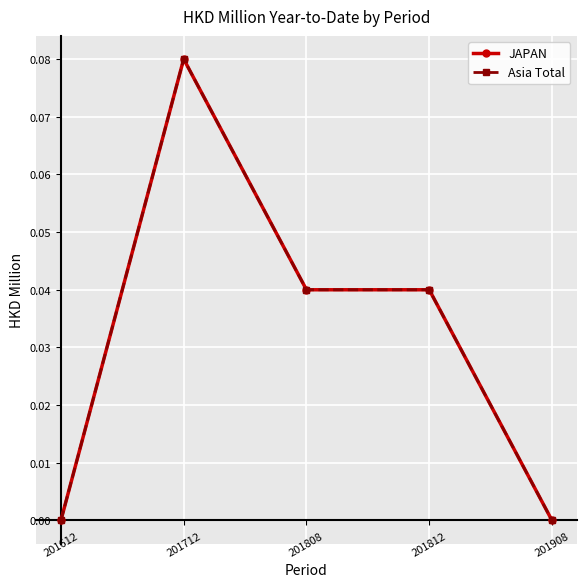

How many lines are shown in the chart?

2